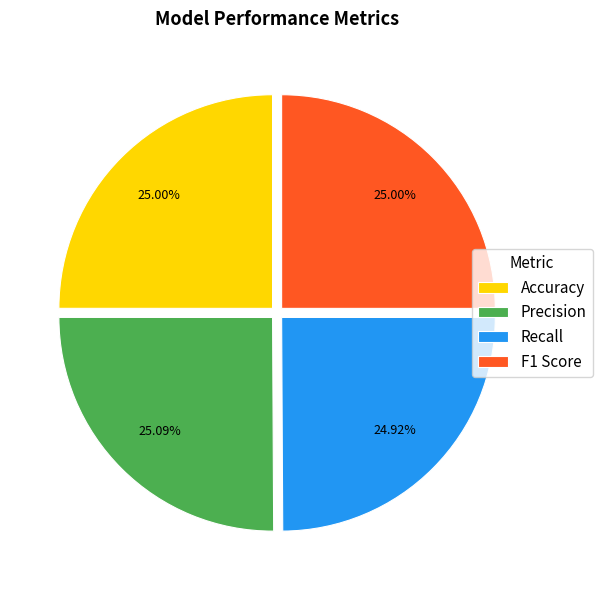

How many segments does this pie chart have?

4